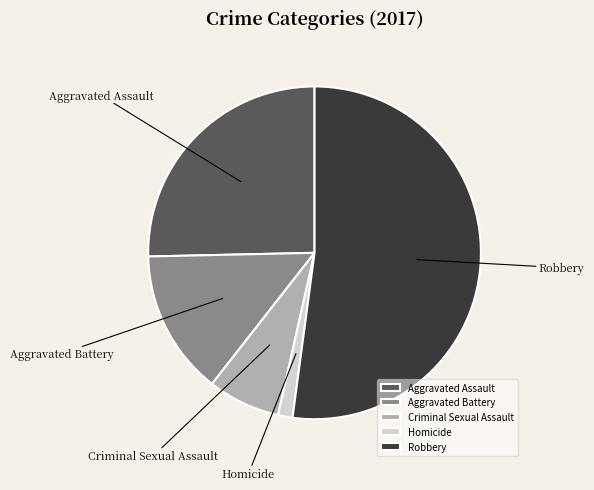

Which category has the smallest portion of the pie?

Homicide